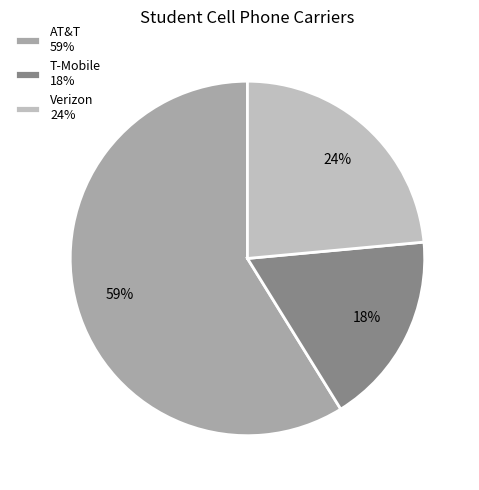

Is the sum of AT&T 59% and T-Mobile 18% greater than half?

Yes